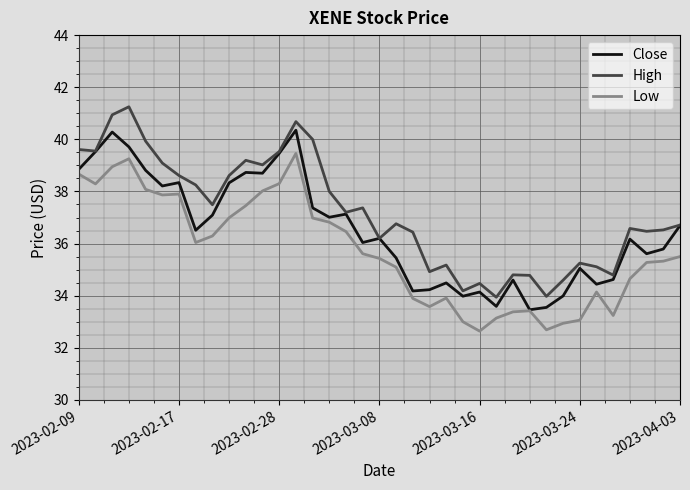

List the series in order of their peak value, lowest first.

Low, Close, High